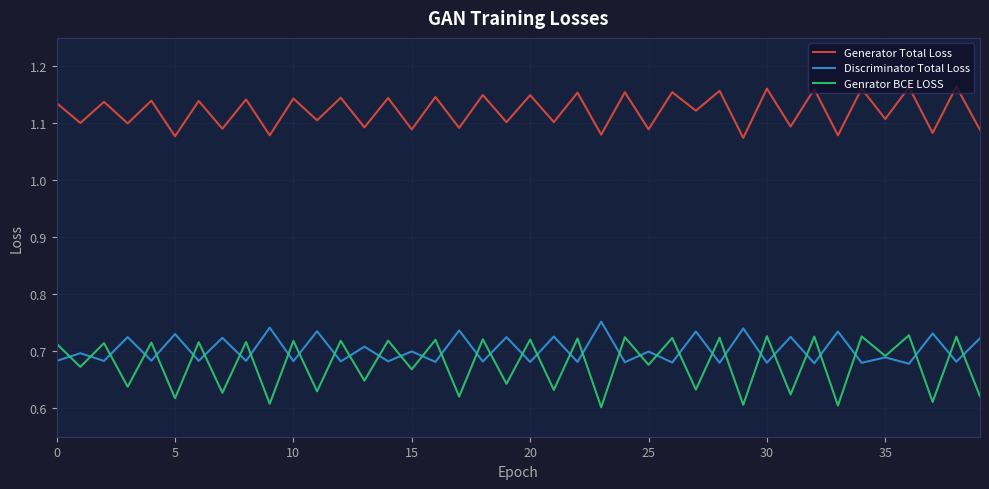

Which series has the largest total across all categories?

Generator Total Loss